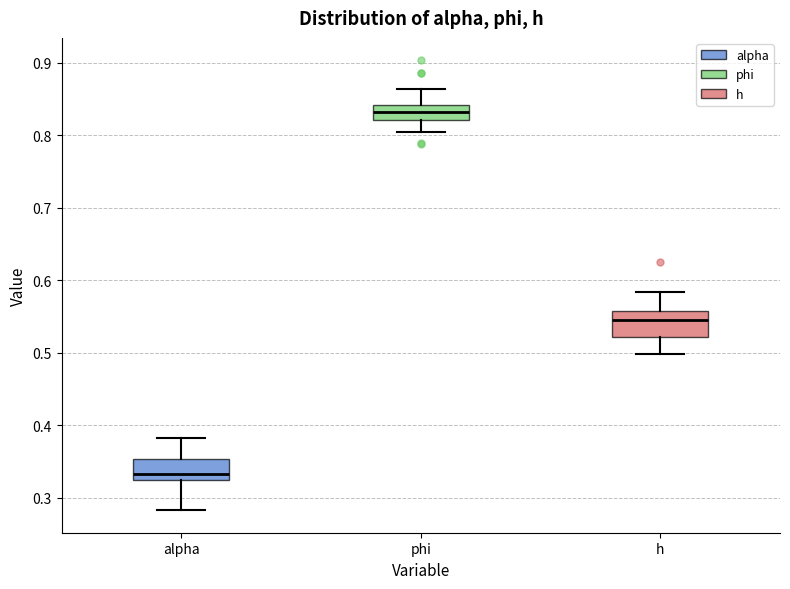

Reading left to right, read every box against the y-axis: the position of its median line, the range the box covers, and the ends of its whiskers. The values are not printed on the chart, so give them approximately, as read against the axis.

alpha: median 0.33, box 0.32 to 0.35, whiskers 0.28 to 0.38
phi: median 0.83, box 0.82 to 0.84, whiskers 0.80 to 0.86
h: median 0.54, box 0.52 to 0.56, whiskers 0.50 to 0.58